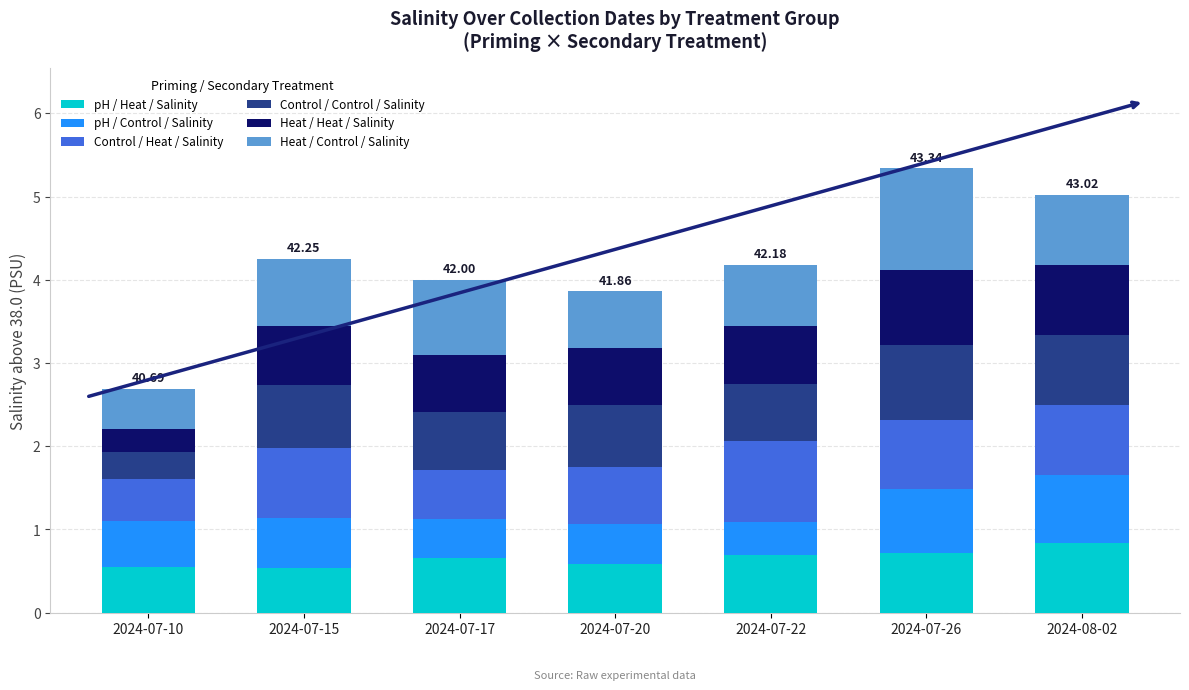

What is the total value across all series at 2024-07-22?

4.2